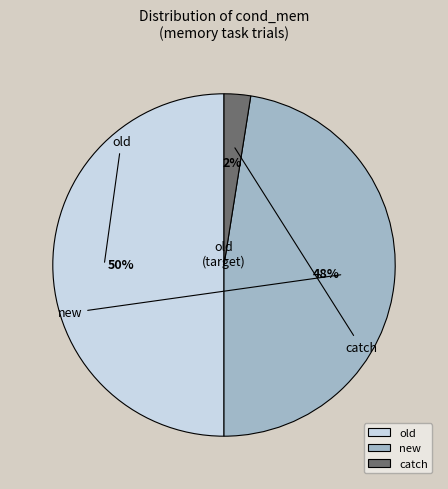

To the nearest percent, what is the average slice percentage?

33%